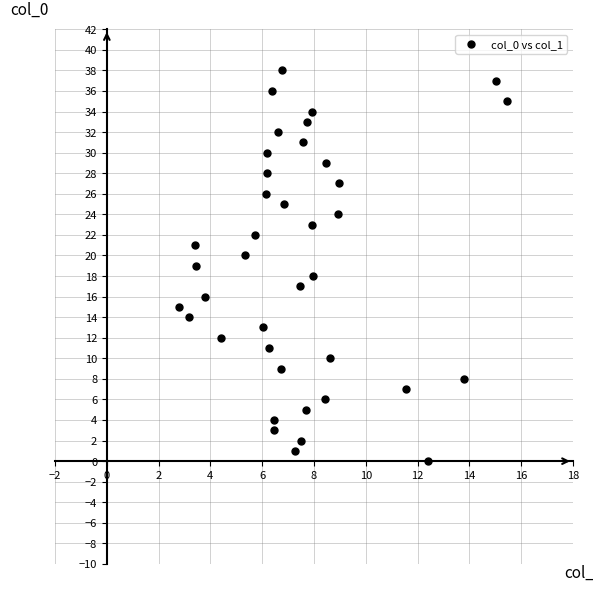

What is the range of Y values (max minus min)?

38